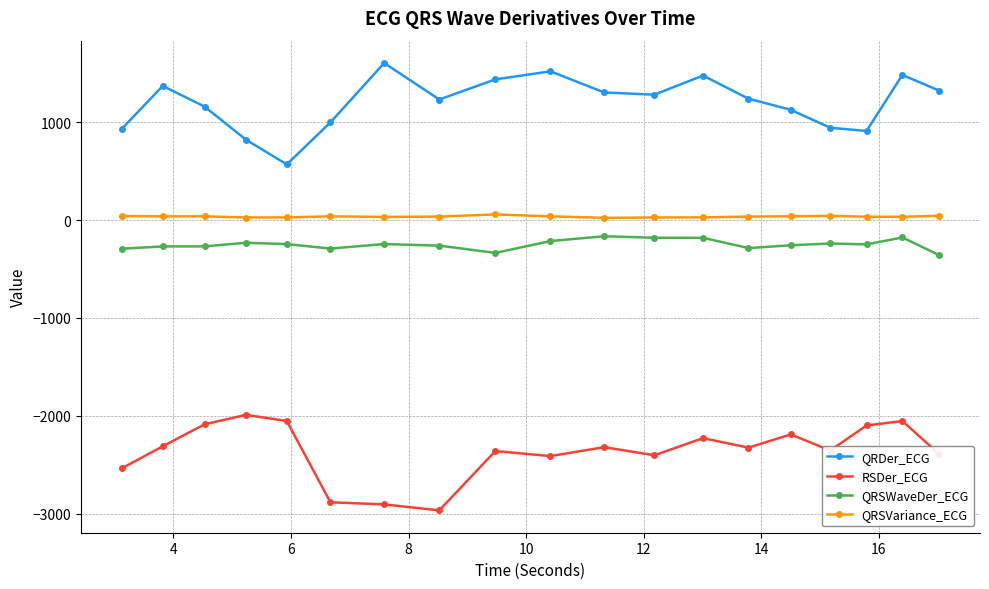

What are all the series names shown in the legend?

QRDer_ECG, RSDer_ECG, QRSWaveDer_ECG, QRSVariance_ECG